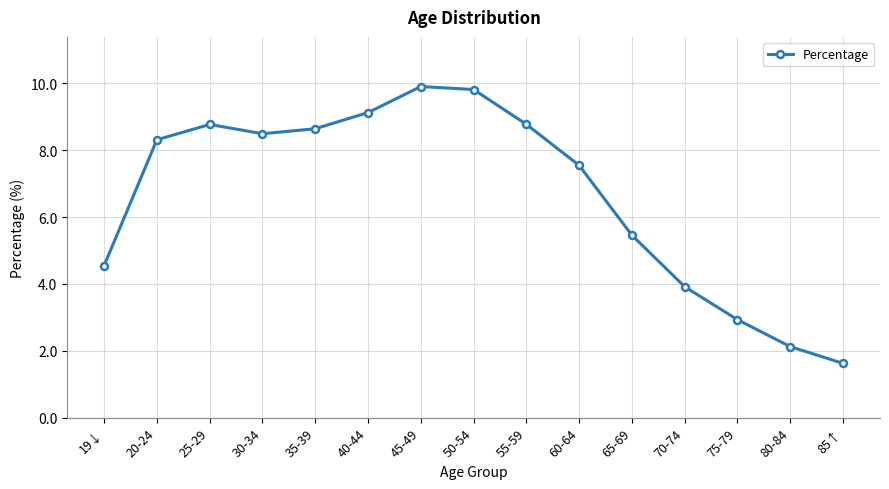

The chart shows a value of 8.0 at 65-69. True or false?

False